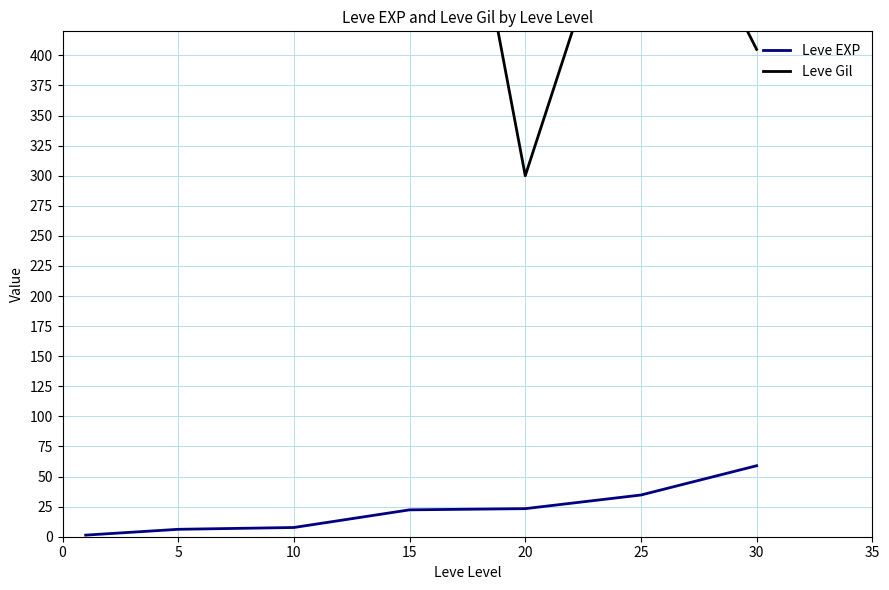

At how many categories does at least one series exceed 485?

5